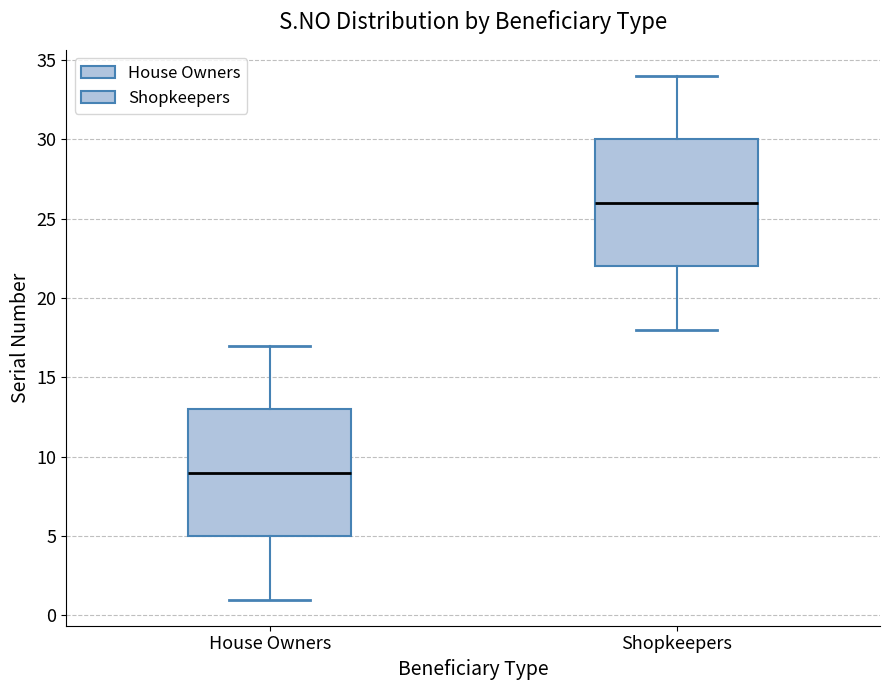

Reading left to right, read every box against the y-axis: the position of its median line, the range the box covers, and the ends of its whiskers. The values are not printed on the chart, so give them approximately, as read against the axis.

House Owners: median 9, box 5 to 13, whiskers 1 to 17
Shopkeepers: median 26, box 22 to 30, whiskers 18 to 34